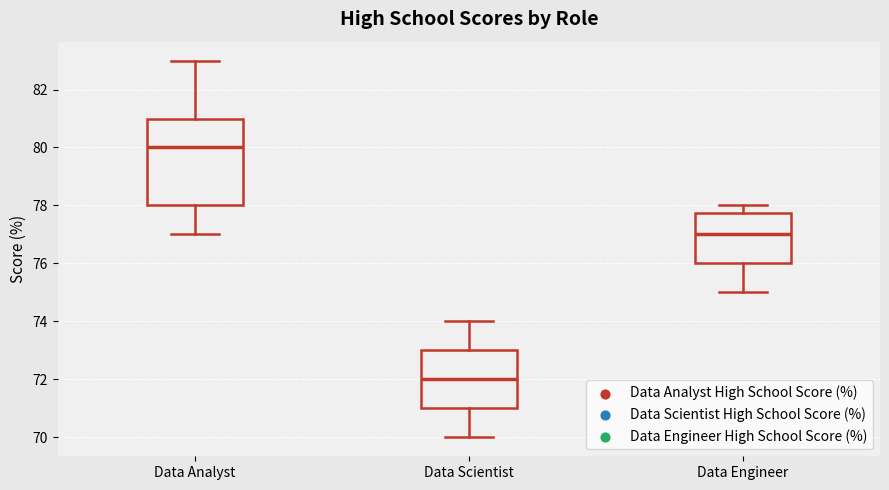

Which box is the tallest, from its lower edge to its upper edge?

Data Analyst